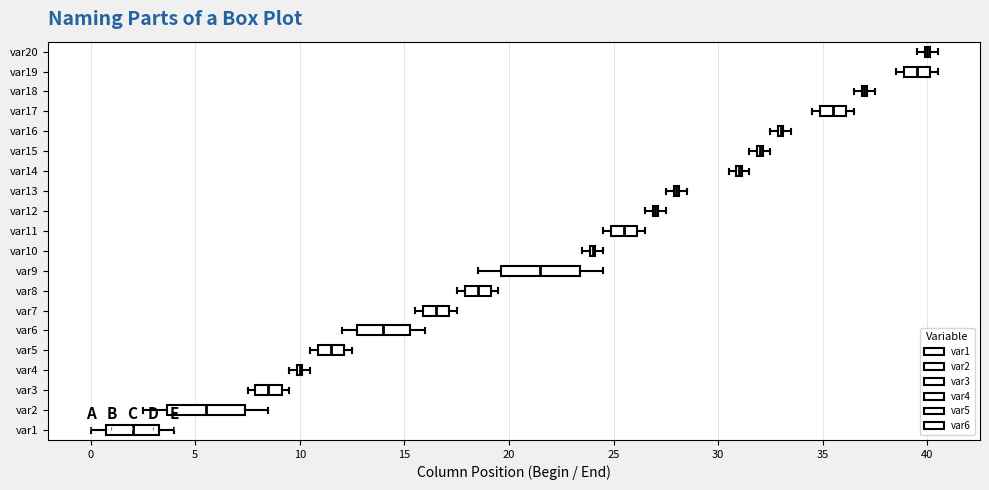

Reading bottom to top, transcribe this box plot: for each box, give where its median line is, the range the box spans, and where its two whiskers end, as read against the x-axis. The values are not printed on the chart, so give them approximately, as read against the axis.

var1: median 2.0, box 1.0 to 3.5, whiskers 0.0 to 4.0
var2: median 5.5, box 3.5 to 7.5, whiskers 2.5 to 8.5
var3: median 8.5, box 8.0 to 9.0, whiskers 7.5 to 9.5
var4: box collapsed to a line at 10.0, whiskers 9.5 to 10.5
var5: median 11.5, box 11.0 to 12.0, whiskers 10.5 to 12.5
var6: median 14.0, box 13.0 to 15.5, whiskers 12.0 to 16.0
var7: median 16.5, box 16.0 to 17.0, whiskers 15.5 to 17.5
var8: median 18.5, box 18.0 to 19.0, whiskers 17.5 to 19.5
var9: median 21.5, box 19.5 to 23.5, whiskers 18.5 to 24.5
var10: box collapsed to a line at 24.0, whiskers 23.5 to 24.5
var11: median 25.5, box 25.0 to 26.0, whiskers 24.5 to 26.5
var12: box collapsed to a line at 27.0, whiskers 26.5 to 27.5
var13: box collapsed to a line at 28.0, whiskers 27.5 to 28.5
var14: box collapsed to a line at 31.0, whiskers 30.5 to 31.5
var15: box collapsed to a line at 32.0, whiskers 31.5 to 32.5
var16: box collapsed to a line at 33.0, whiskers 32.5 to 33.5
var17: median 35.5, box 35.0 to 36.0, whiskers 34.5 to 36.5
var18: box collapsed to a line at 37.0, whiskers 36.5 to 37.5
var19: median 39.5, box 39.0 to 40.0, whiskers 38.5 to 40.5
var20: box collapsed to a line at 40.0, whiskers 39.5 to 40.5